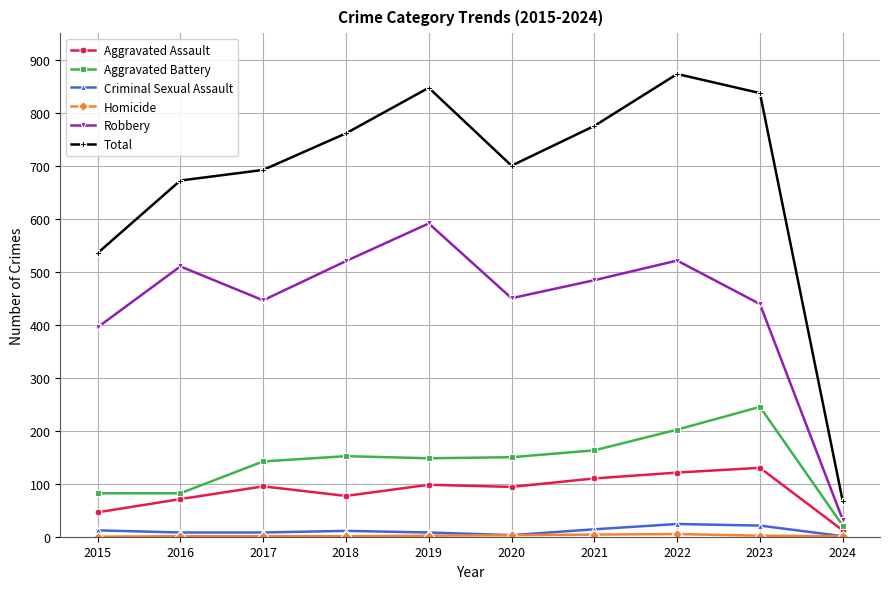

How many categories are shown in the chart?

10